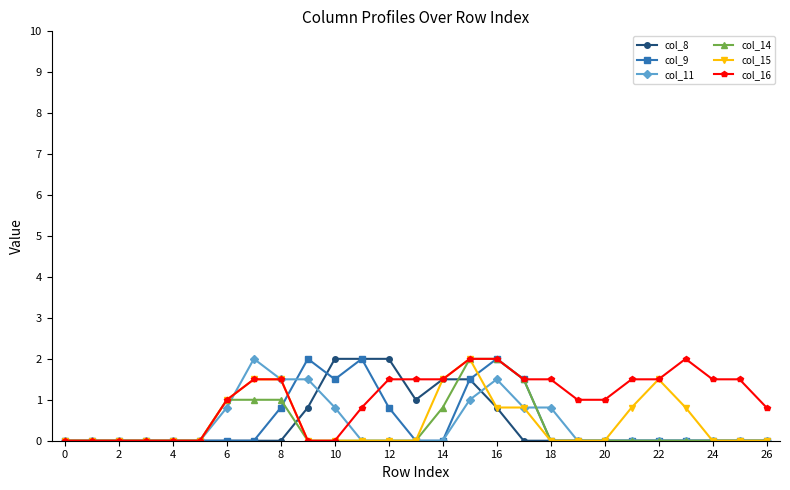

What is the value of the col_15 point at the 22nd from the left?

0.8